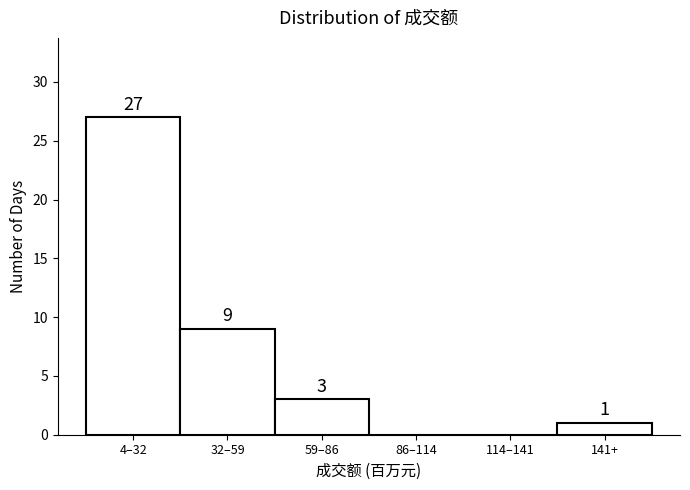

Reading left to right, transcribe all the data shown in this chart.

4–32=27	32–59=9	59–86=3	86–114=0	114–141=0	141+=1